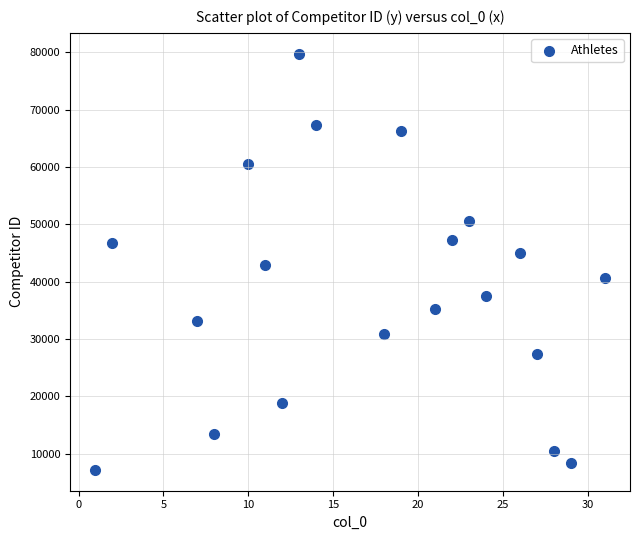

What is the range of X values (max minus min)?

30